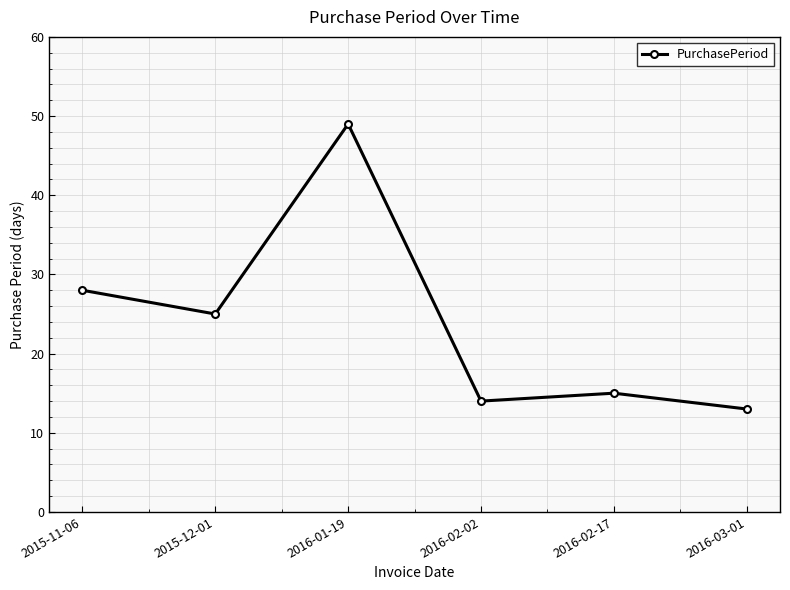

True or false: the data shows 13 at 2015-11-06.

False